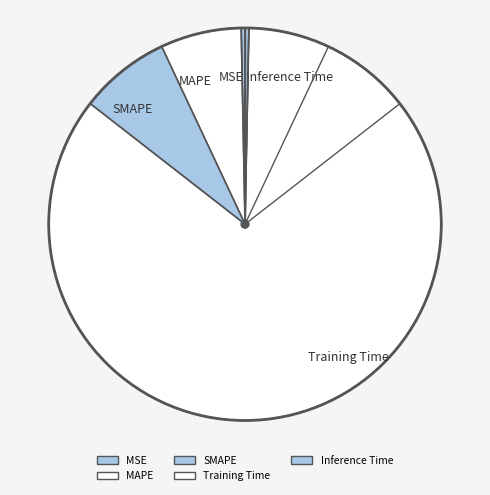

Which slice is the largest?

Training Time